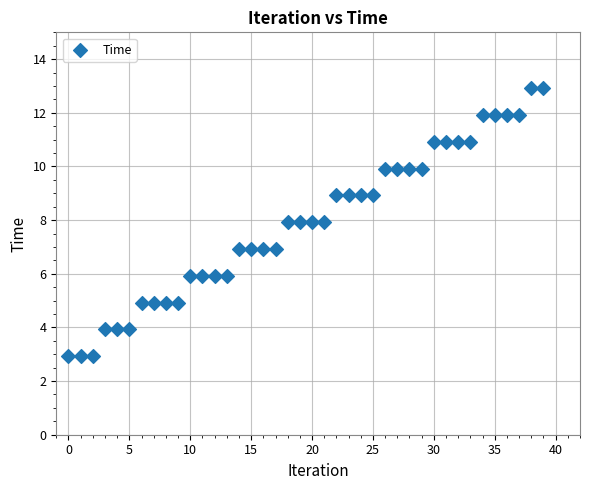

What is the range of Y values (max minus min)?

10.0